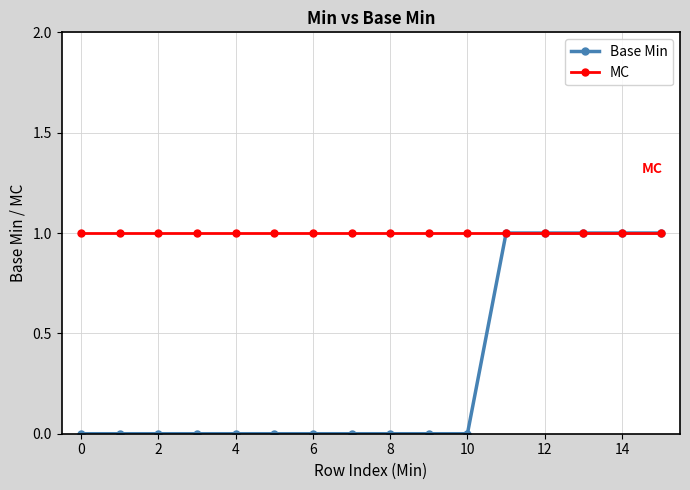

List the series in order of their overall mean, lowest first.

Base Min, MC